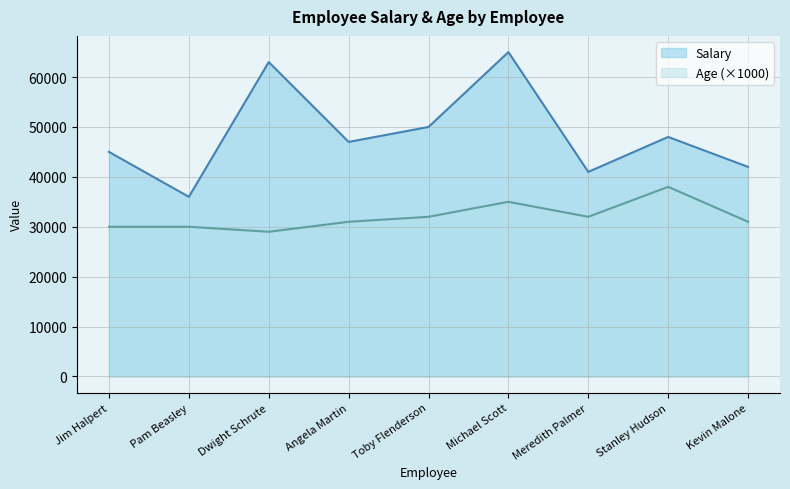

What is the maximum value shown in the chart?

65000